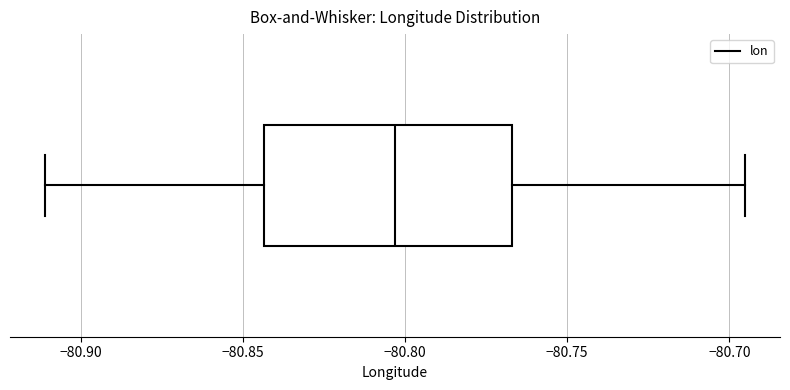

Transcribe this box plot: give where the median line is, the range the box spans, and where the two whiskers end, as read against the x-axis. The values are not printed on the chart, so give them approximately, as read against the axis.

median -80.805, box -80.845 to -80.765, whiskers -80.910 to -80.695